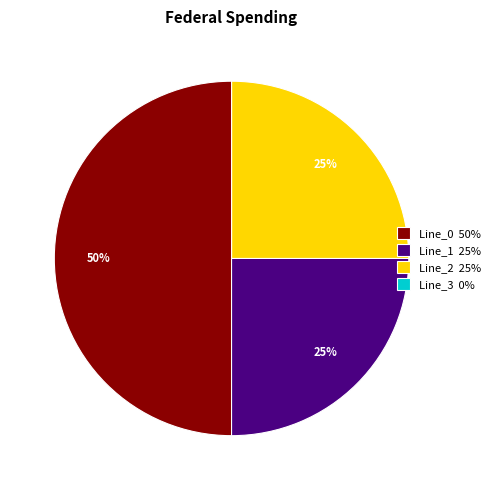

To the nearest percent, what percentage of the pie is Line_2?

25%